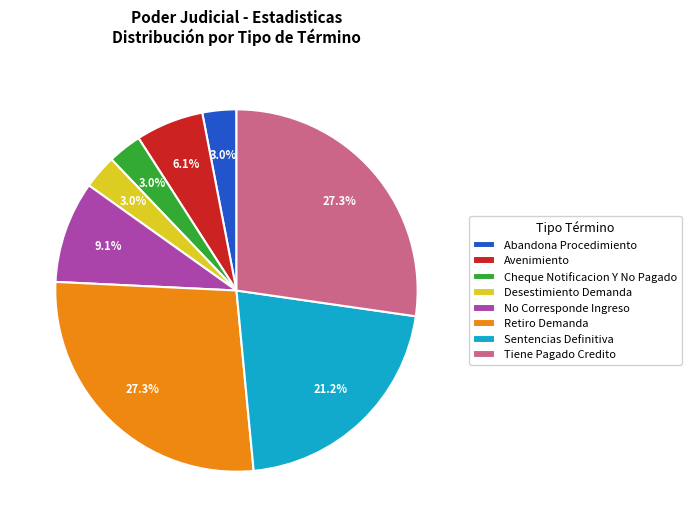

Which has a higher value, Sentencias Definitiva or Retiro Demanda?

Retiro Demanda